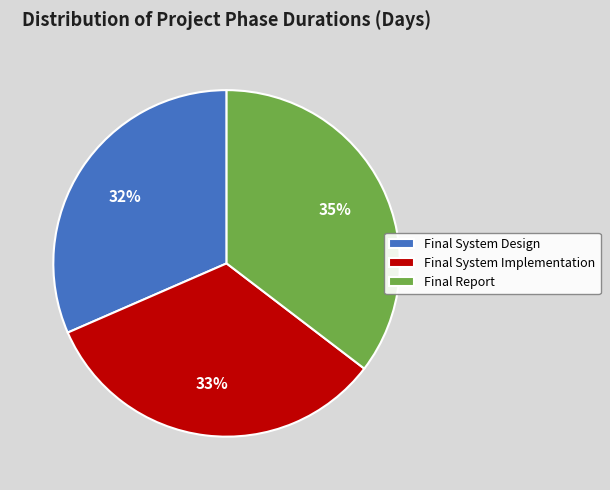

How many segments does this pie chart have?

3